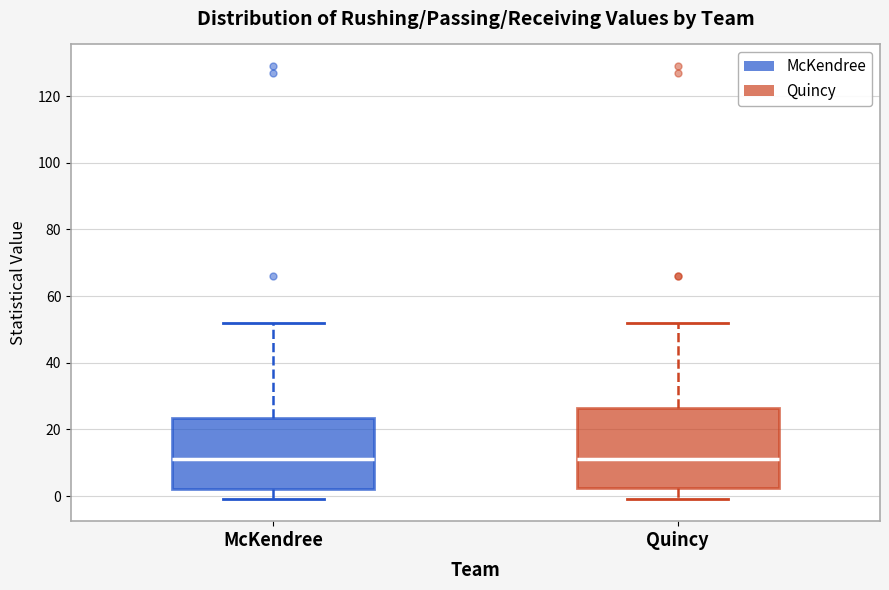

Reading left to right, transcribe this box plot: for each box, give where its median line is, the range the box spans, and where its two whiskers end, as read against the y-axis. The values are not printed on the chart, so give them approximately, as read against the axis.

McKendree: median 12, box 2 to 24, whiskers 0 to 52
Quincy: median 12, box 2 to 26, whiskers 0 to 52